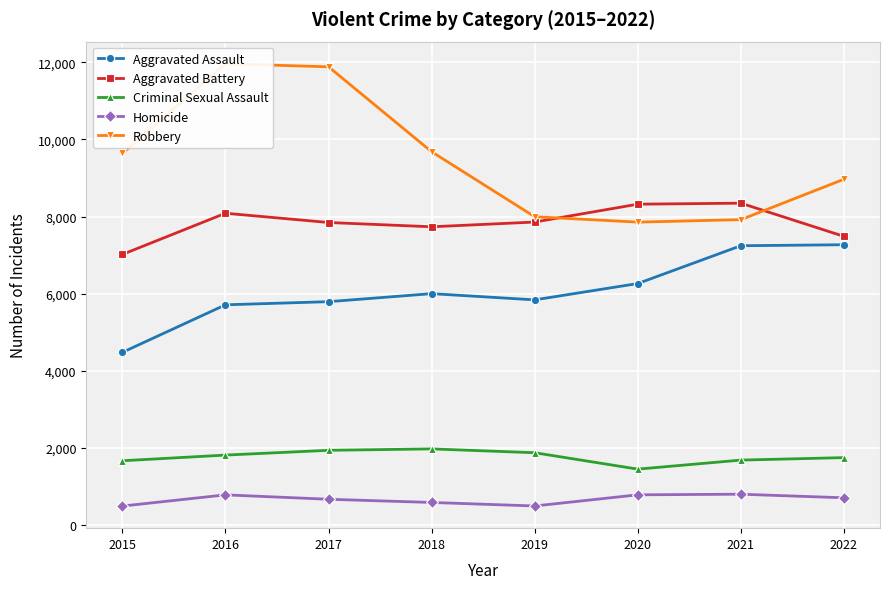

What is the total value across all series at 2022?

26182